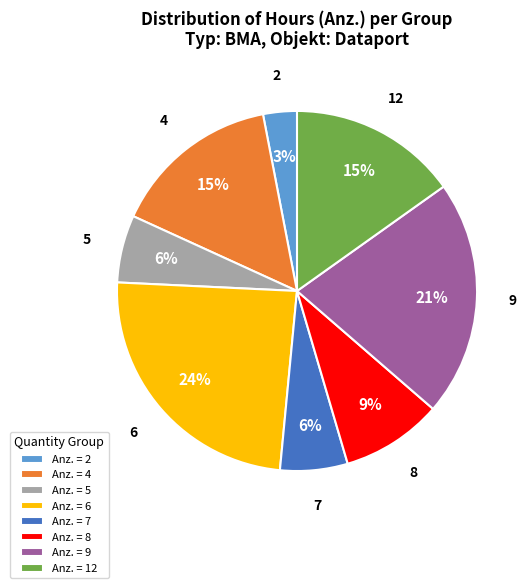

How many segments does this pie chart have?

8